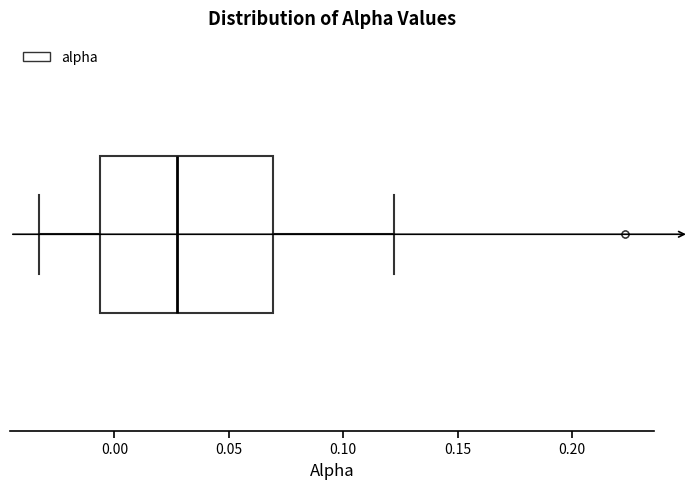

Transcribe this box plot: give where the median line is, the range the box spans, and where the two whiskers end, as read against the x-axis. The values are not printed on the chart, so give them approximately, as read against the axis.

median 0.025, box -0.005 to 0.070, whiskers -0.035 to 0.120